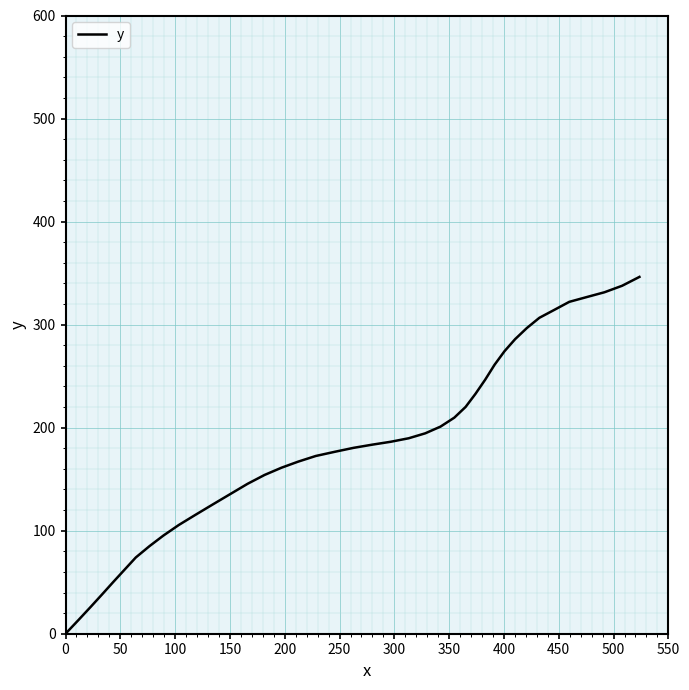

What is the greatest value displayed?

346.3